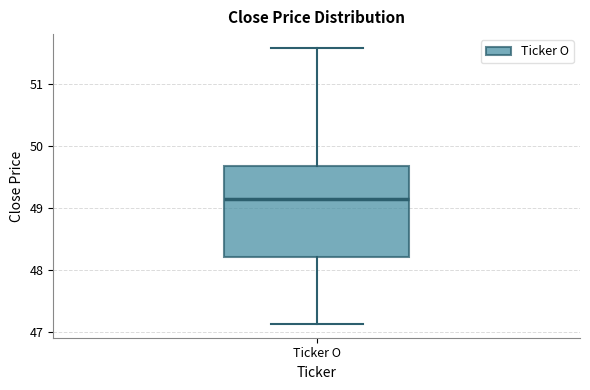

Transcribe this box plot: give where the median line is, the range the box spans, and where the two whiskers end, as read against the y-axis. The values are not printed on the chart, so give them approximately, as read against the axis.

median 49.1, box 48.2 to 49.7, whiskers 47.1 to 51.6